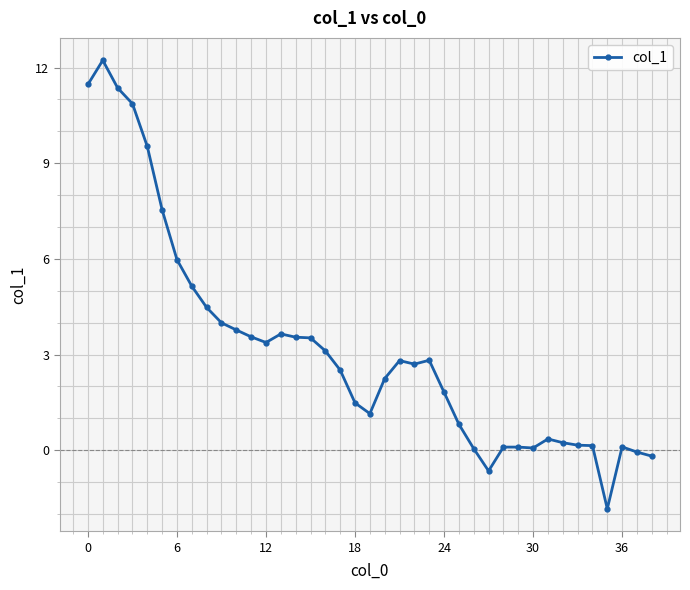

What is the difference between the maximum and minimum values?

14.1